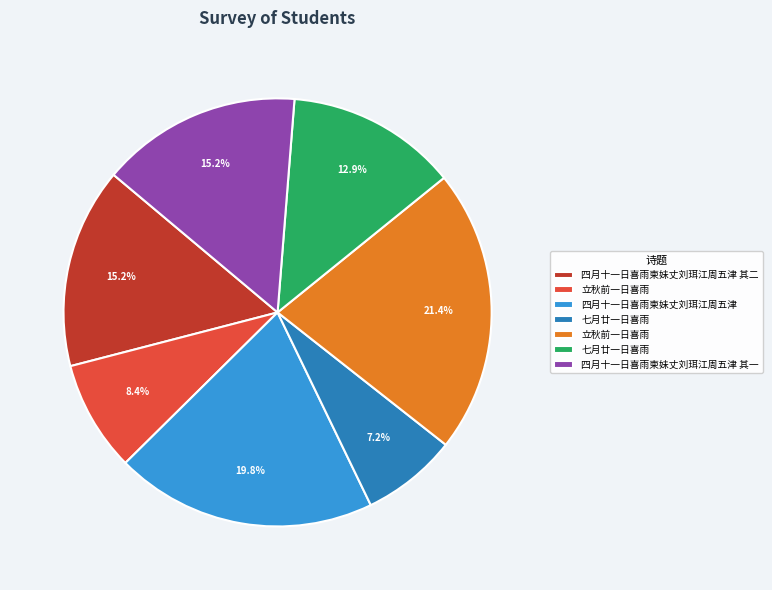

Does any single category account for the majority?

No